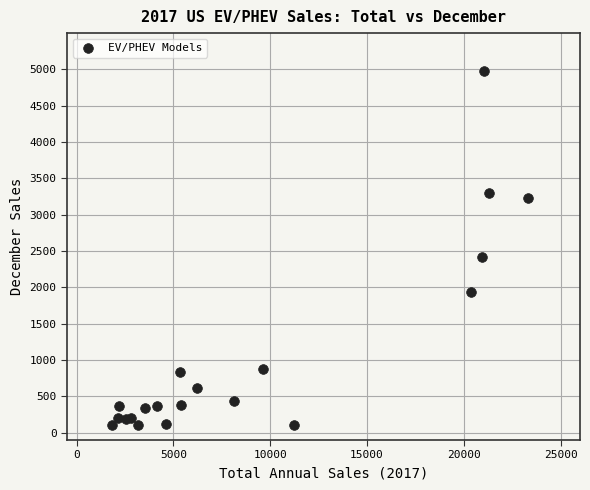

What Y value in the scatter plot is closest to 2538?

2420